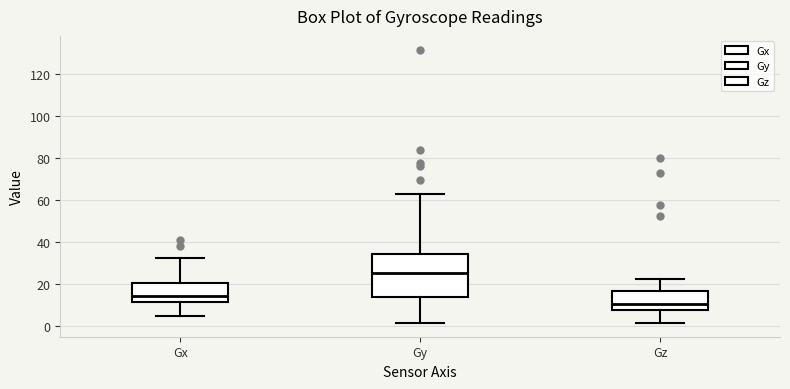

Which box's median line is the lowest?

Gz